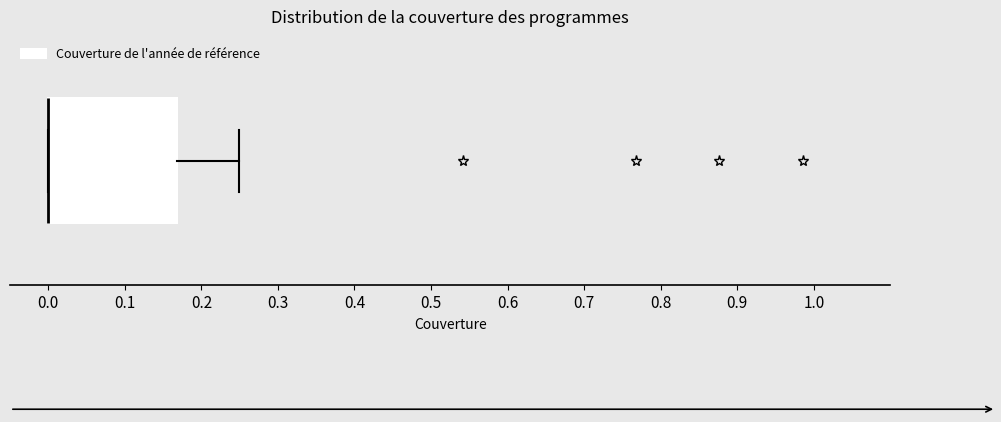

Transcribe this box plot: give where the median line is, the range the box spans, and where the two whiskers end, as read against the x-axis. The values are not printed on the chart, so give them approximately, as read against the axis.

median 0.00 (drawn on the box's left edge), box 0.00 to 0.17, whiskers 0.00 to 0.25